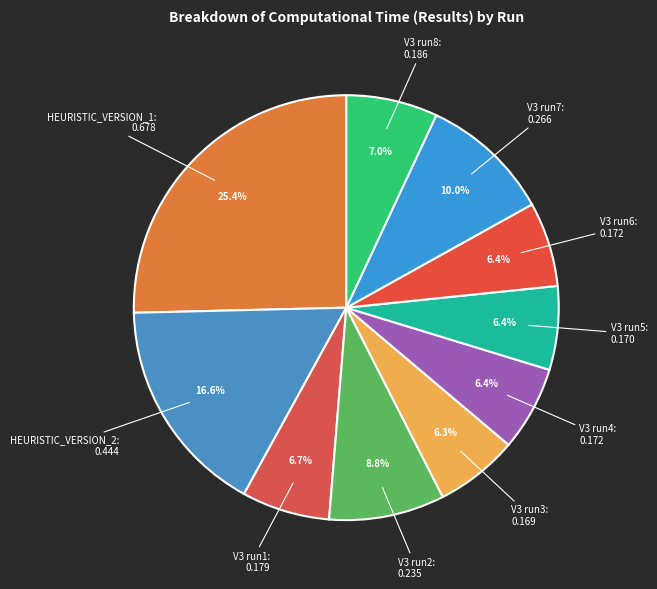

How many slices are in this pie chart?

10